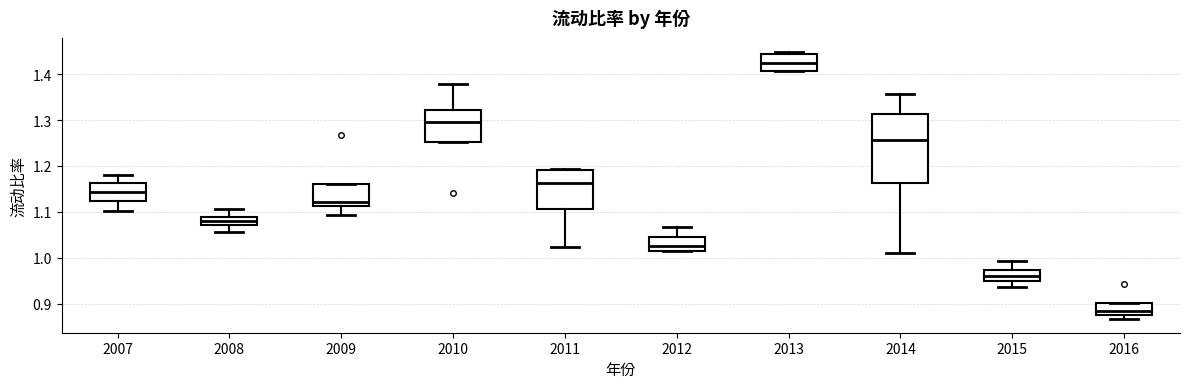

Reading left to right, read every box against the y-axis: the position of its median line, the range the box covers, and the ends of its whiskers. The values are not printed on the chart, so give them approximately, as read against the axis.

2007: median 1.14, box 1.12 to 1.16, whiskers 1.10 to 1.18
2008: median 1.08, box 1.07 to 1.09, whiskers 1.06 to 1.11
2009: median 1.12, box 1.11 to 1.16, whiskers 1.09 to 1.16
2010: median 1.30, box 1.25 to 1.32, whiskers 1.25 to 1.38
2011: median 1.16, box 1.11 to 1.19, whiskers 1.02 to 1.19
2012: median 1.03, box 1.02 to 1.05, whiskers 1.01 to 1.07
2013: median 1.42, box 1.41 to 1.44, whiskers 1.41 to 1.45
2014: median 1.26, box 1.16 to 1.31, whiskers 1.01 to 1.36
2015: median 0.96, box 0.95 to 0.97, whiskers 0.94 to 0.99
2016: median 0.88 (just above the box's lower edge), box 0.88 to 0.90, whiskers 0.87 to 0.90